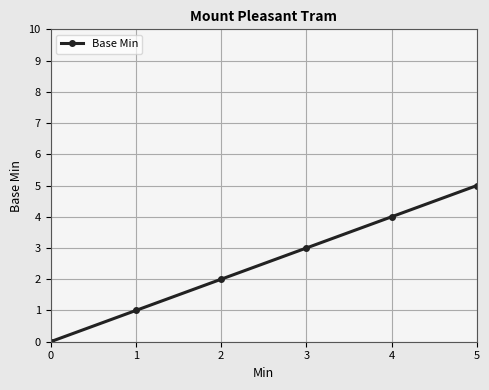

The value at 2 is 1. True or false?

False